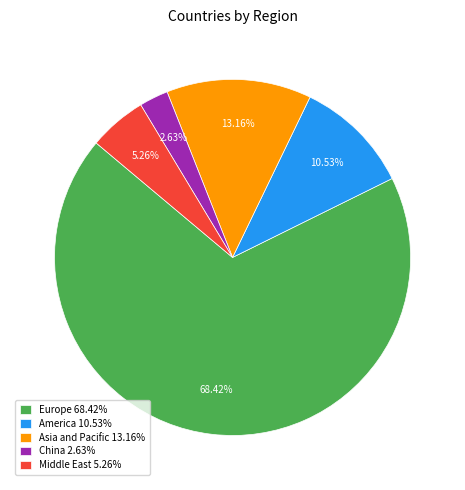

Between Europe and China, which is larger?

Europe